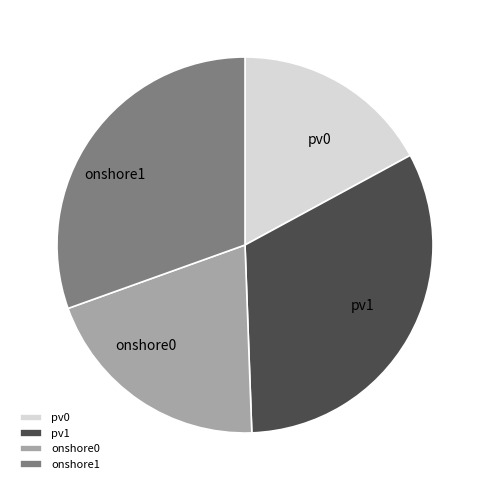

Between onshore0 and pv0, which is larger?

onshore0